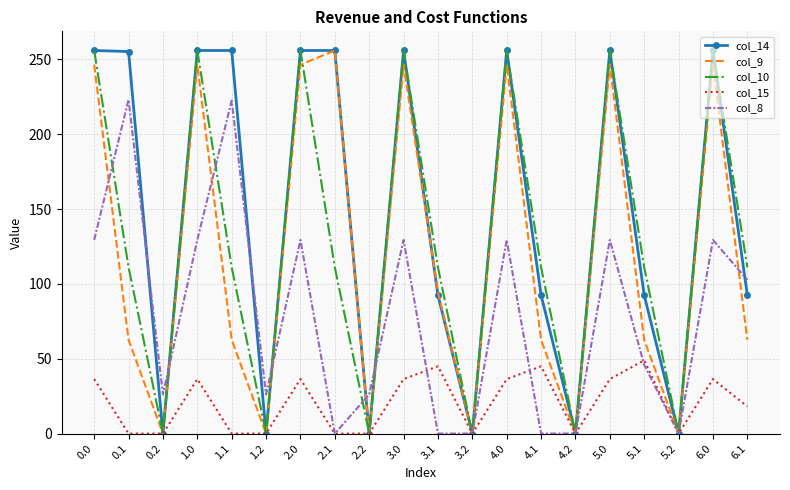

What position from the right is 3.1?

10